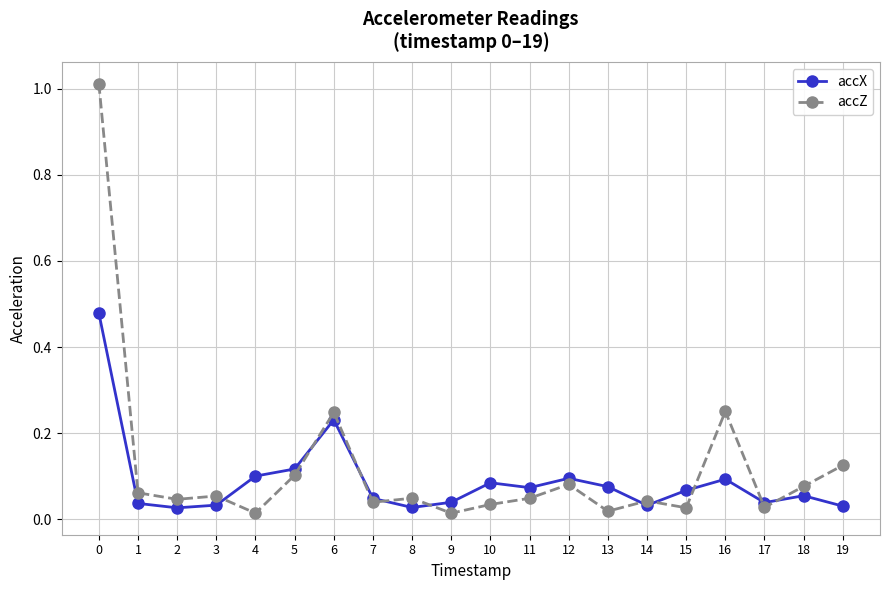

The accX series shows 0.1 at 10. True or false?

True